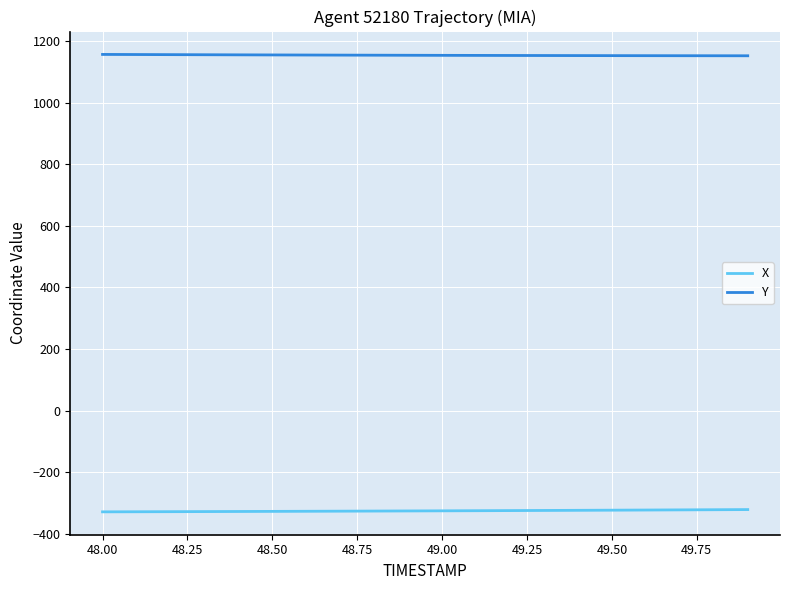

True or false: X and Y intersect in this chart.

False